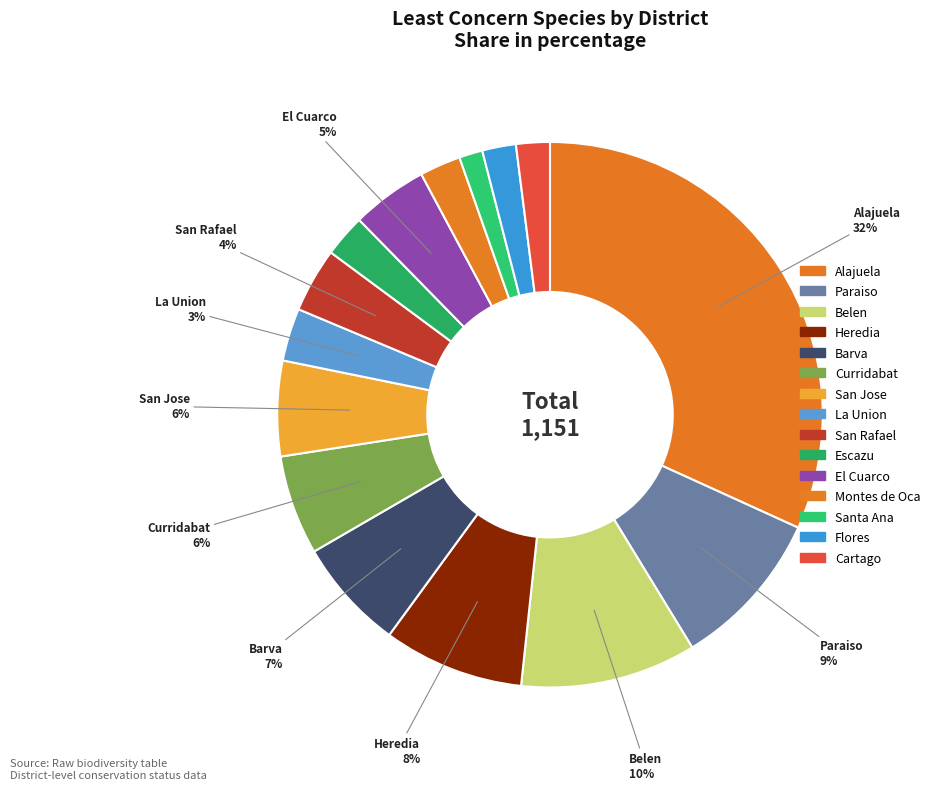

What is the ratio of the value at El Cuarco to the value at Barva?

0.7